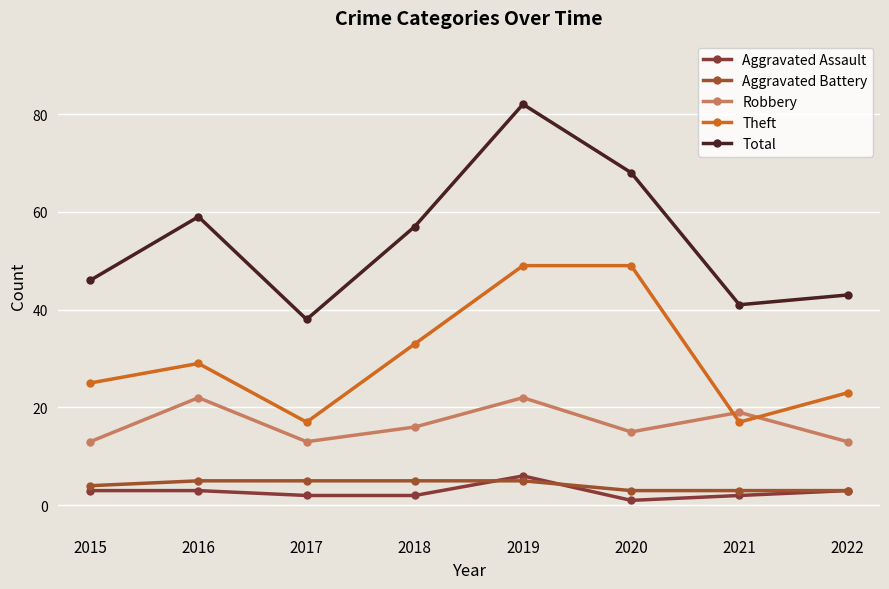

Reading right to left, transcribe all the data shown in this chart.

Aggravated Assault: 3	2	1	6	2	2	3	3
Aggravated Battery: 3	3	3	5	5	5	5	4
Robbery: 13	19	15	22	16	13	22	13
Theft: 23	17	49	49	33	17	29	25
Total: 43	41	68	82	57	38	59	46